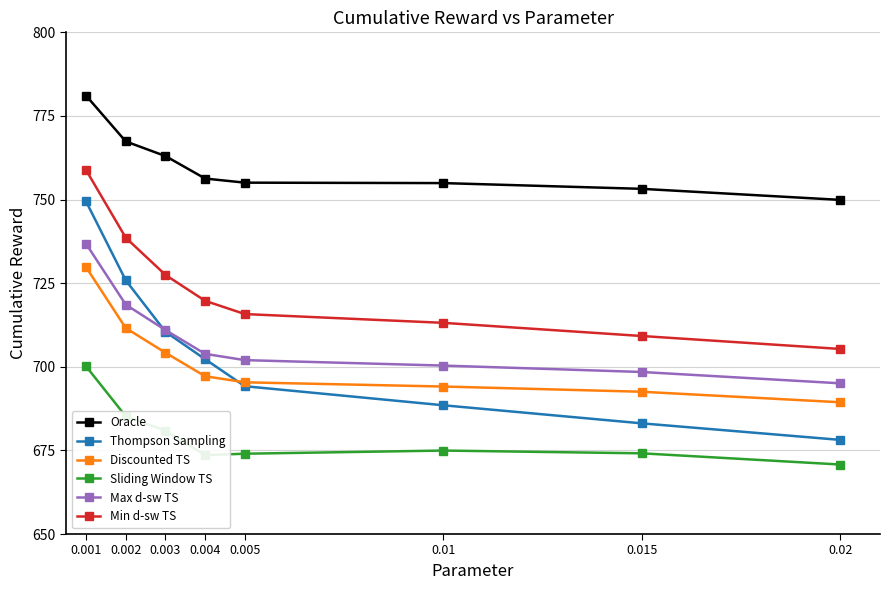

What is the label of the 2nd point from the left?

0.002